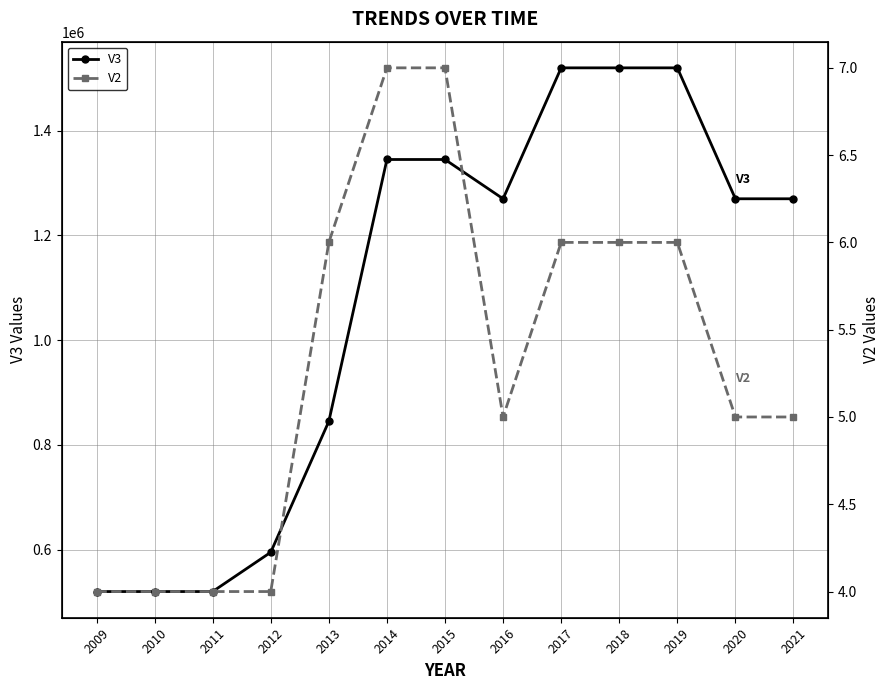

True or false: V3 and V2 intersect in this chart.

False